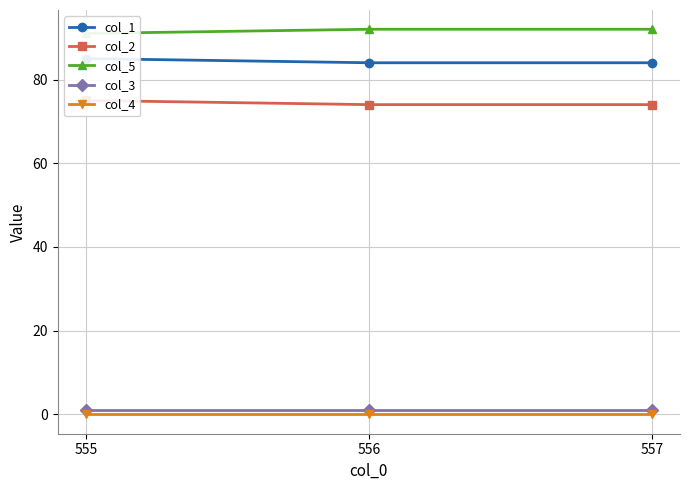

Reading left to right, what are all the values shown in this chart?

col_1: 555=85	556=84	557=84
col_2: 555=75	556=74	557=74
col_5: 555=91	556=92	557=92
col_3: 555=1	556=1	557=1
col_4: 555=0	556=0	557=0